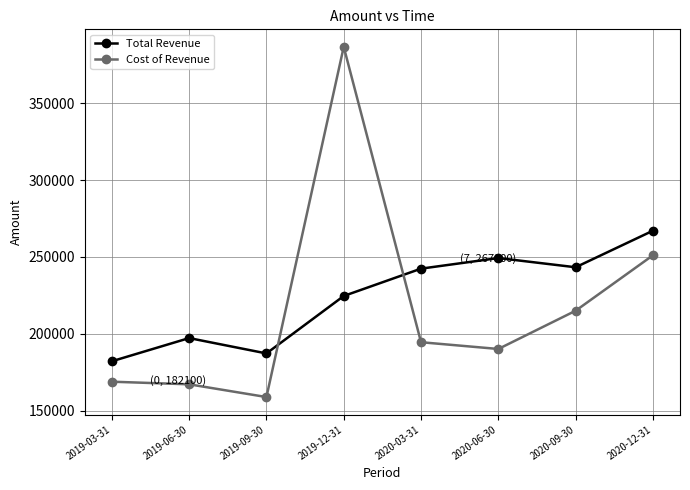

Is it true that Total Revenue equals 87539 at 2019-12-31?

False